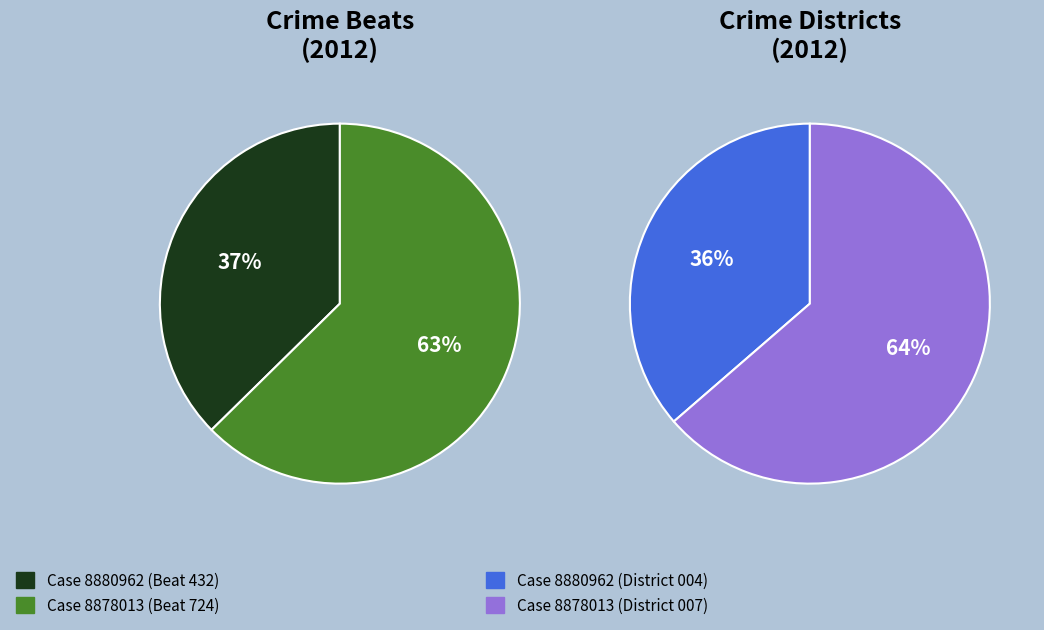

Rank the categories by value from highest to lowest.

8878013, 8880962